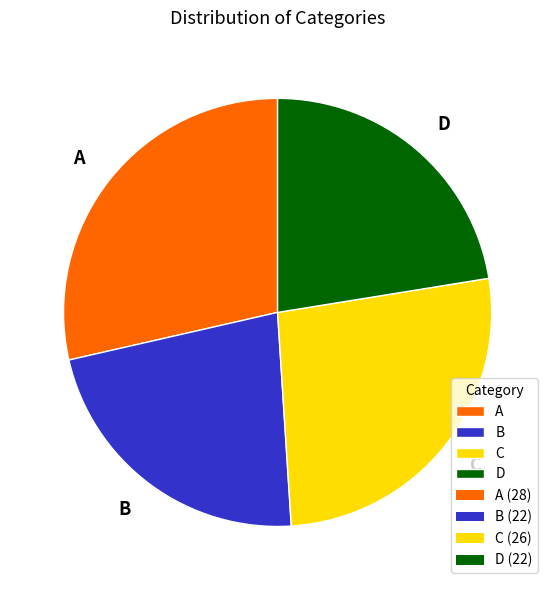

Which has a higher value, C or D?

C